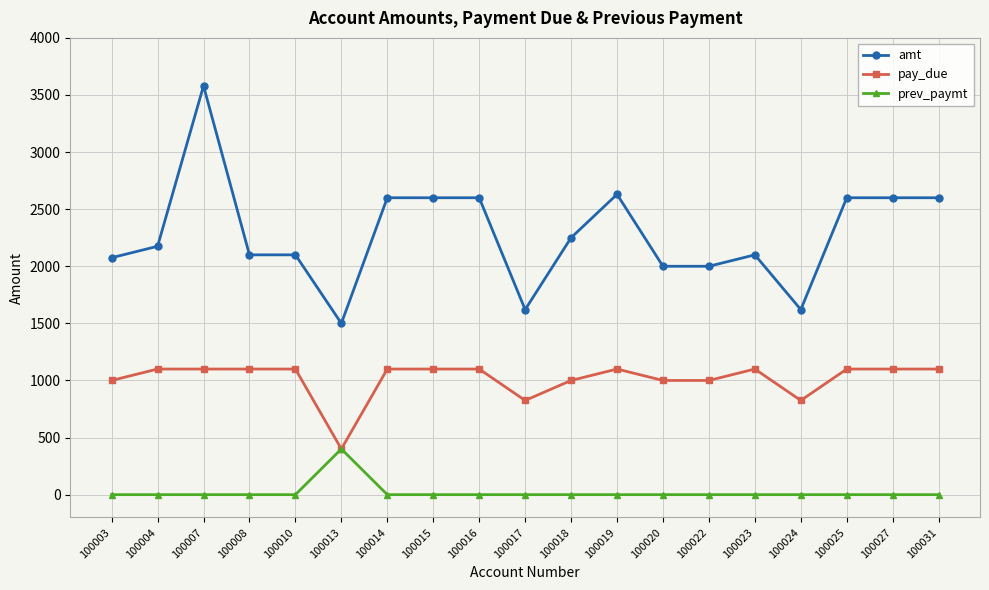

What is the spread (max minus min) of values at 100013?

1100.0